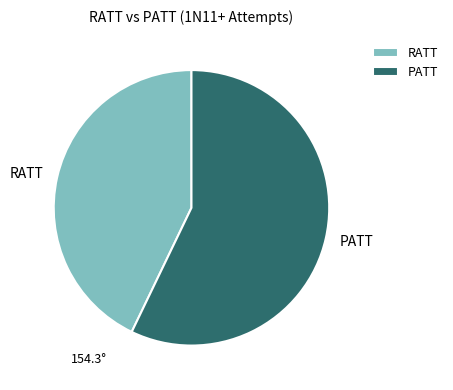

Which slice is the largest?

PATT